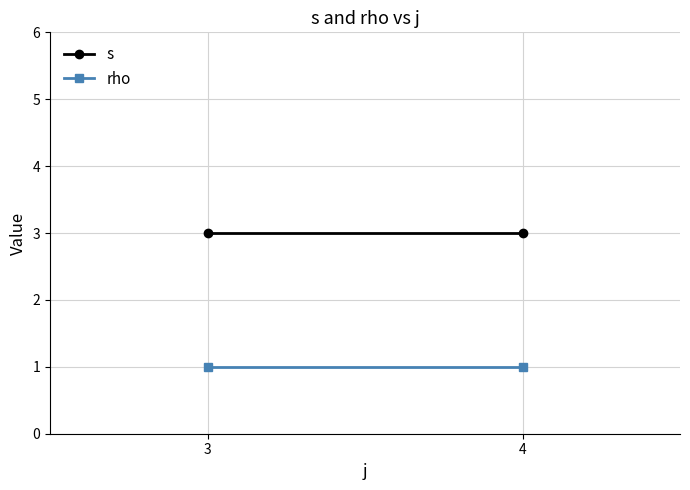

List the labels in order of rho value, smallest first.

3, 4